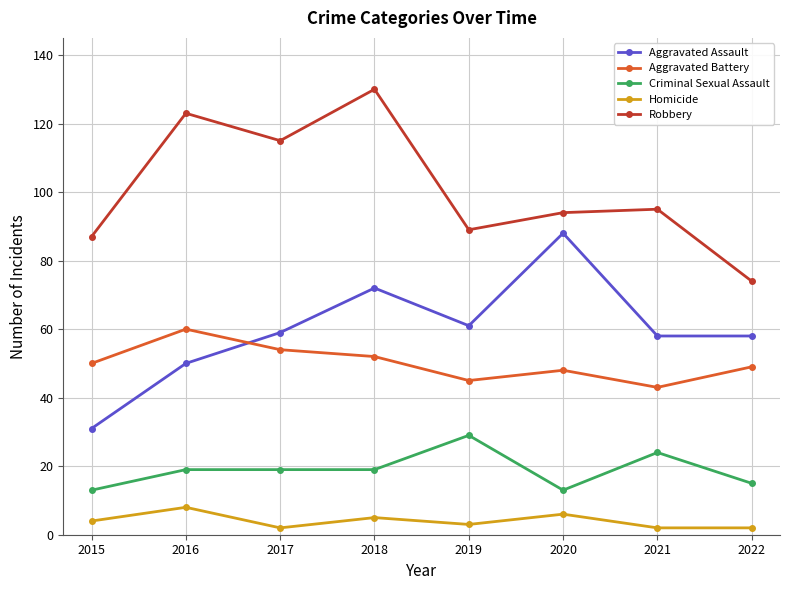

At which category is the sum across all series the highest?

2018